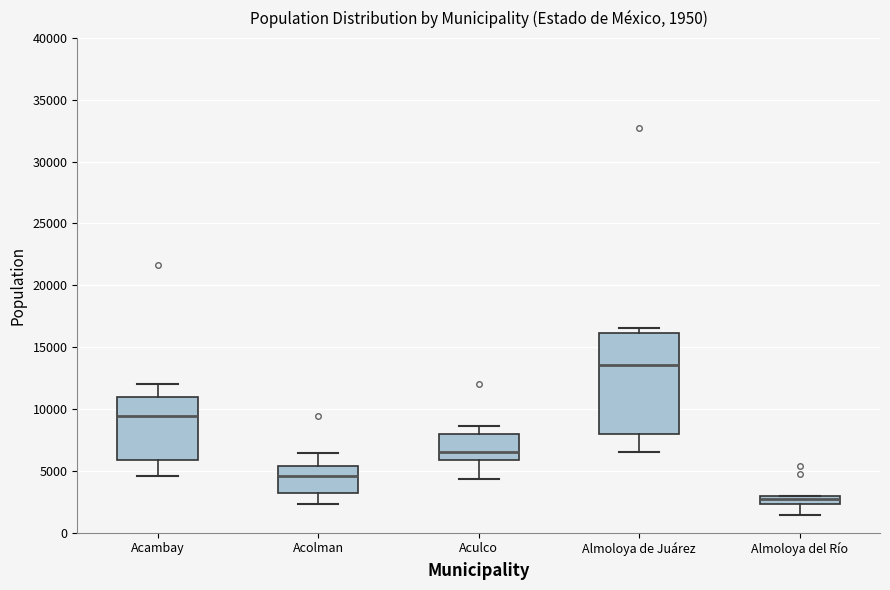

Comparing the boxes themselves (not the whiskers), which one is the tallest?

Almoloya de Juárez